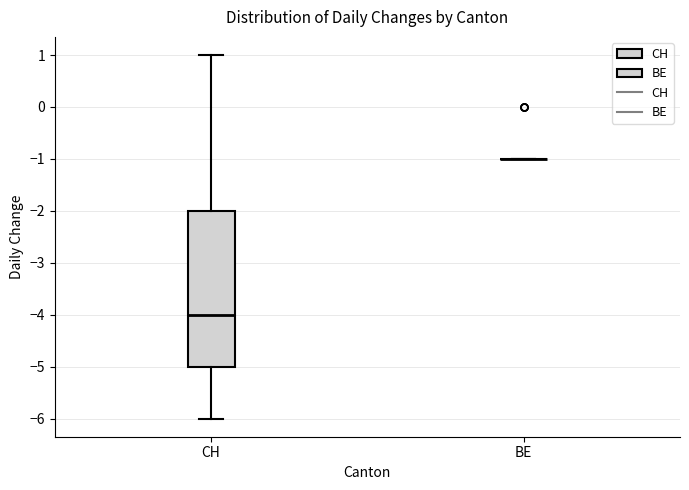

Which box is the tallest, from its lower edge to its upper edge?

CH